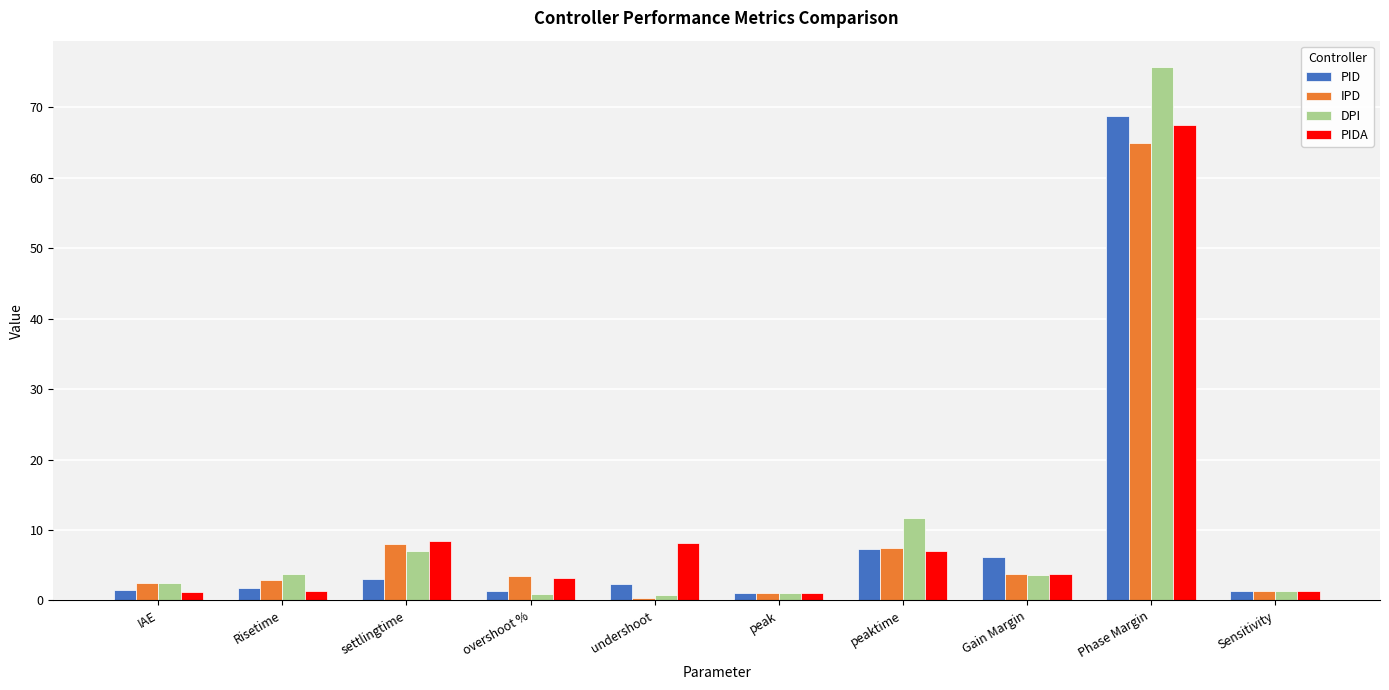

Is it true that DPI equals 1.0 at peak?

True